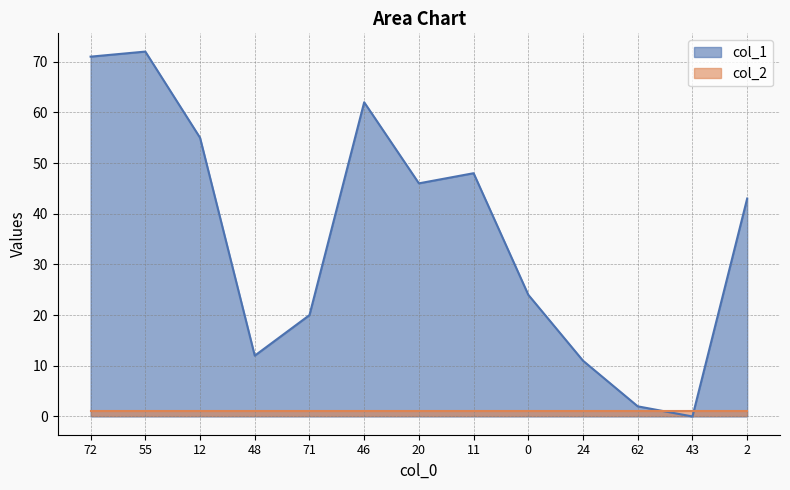

Rank the categories by value from lowest to highest.

43, 62, 24, 48, 71, 0, 2, 20, 11, 12, 46, 72, 55